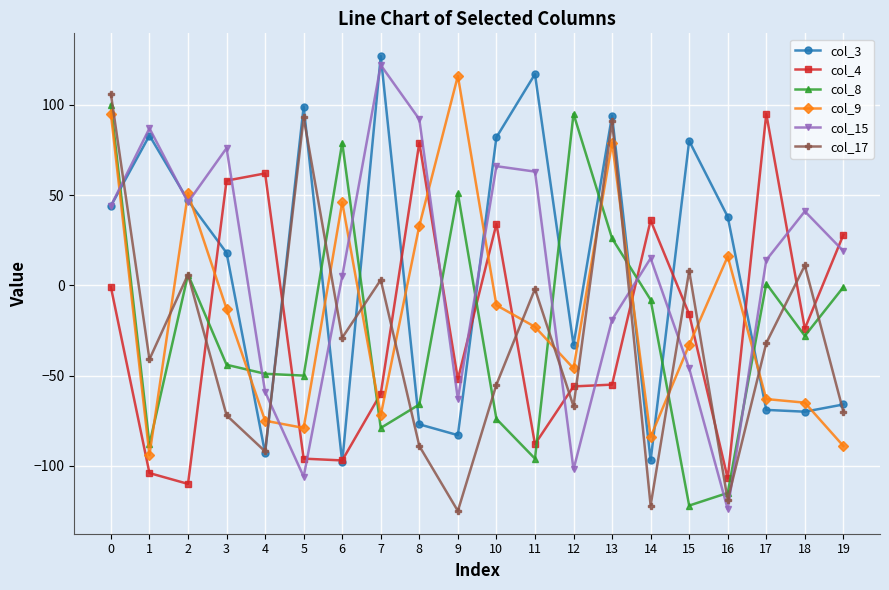

What is the total value across all series at 5?

-139